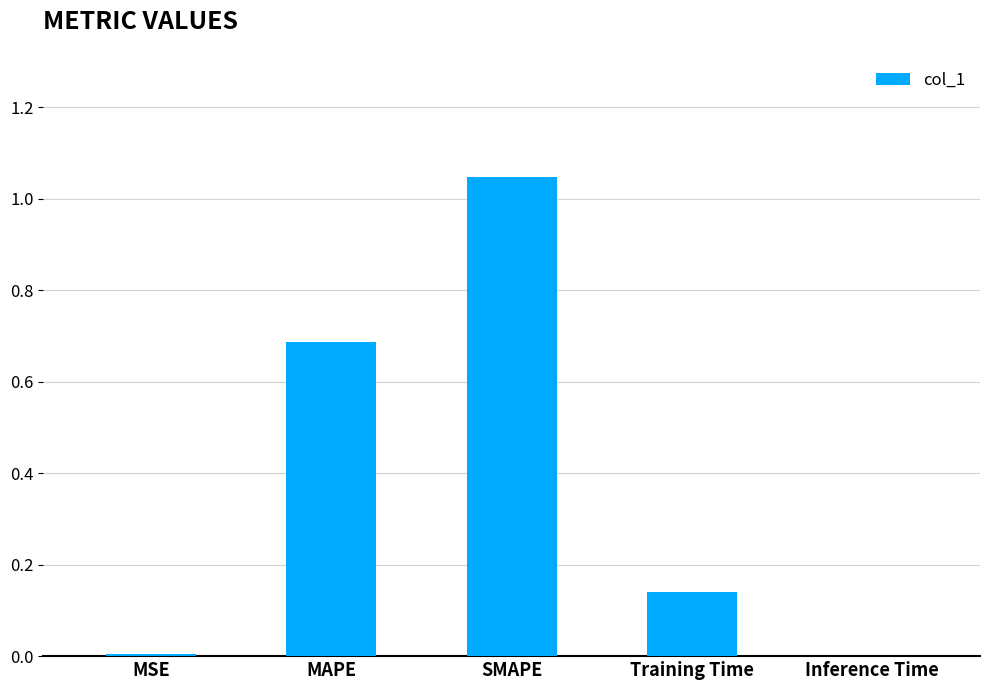

What is the sum of the values at SMAPE and Training Time?

1.2